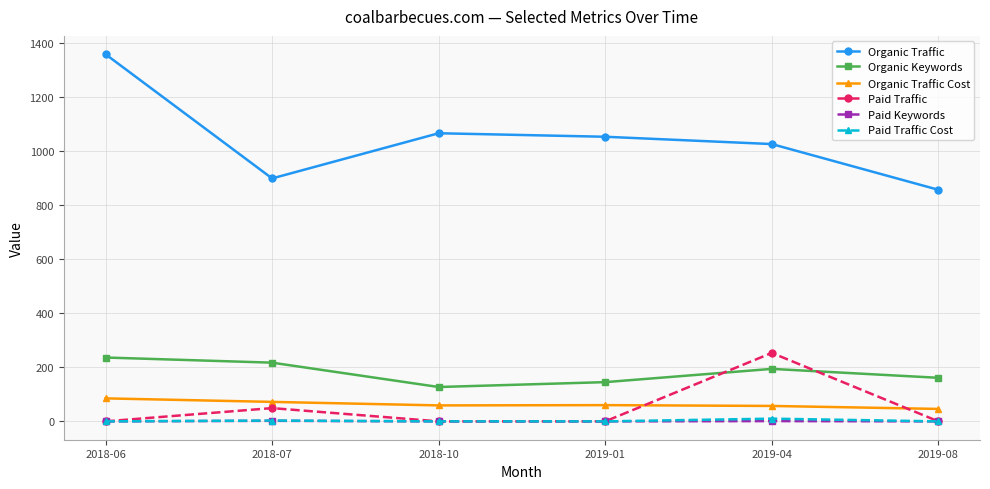

The Paid Keywords series shows 0 at 2018-06. True or false?

True